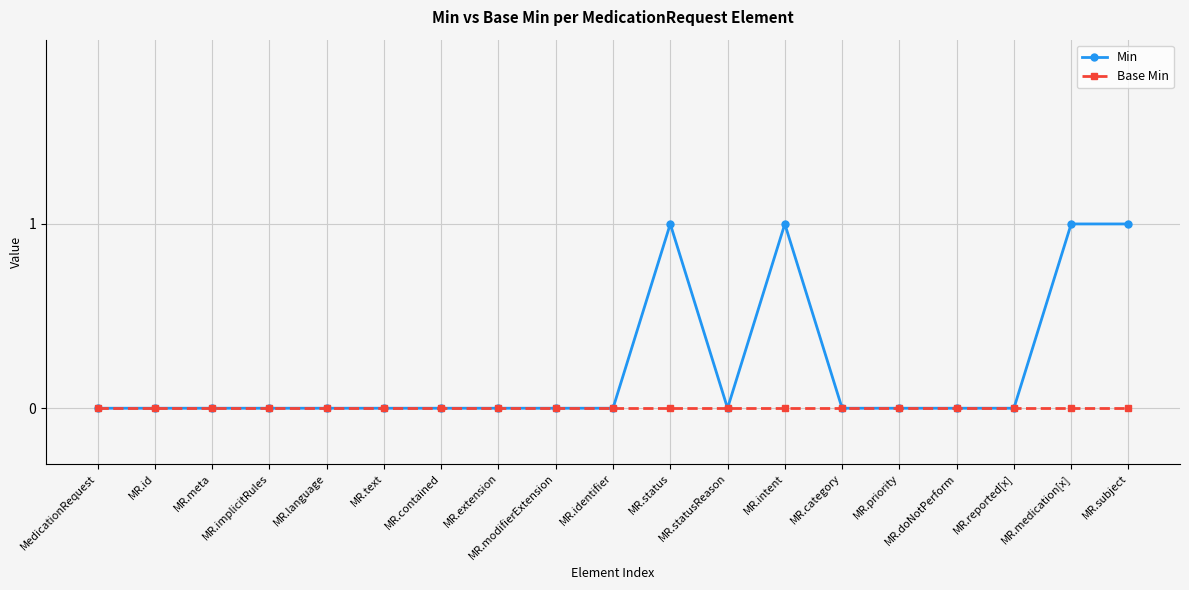

How many lines are shown in the chart?

2